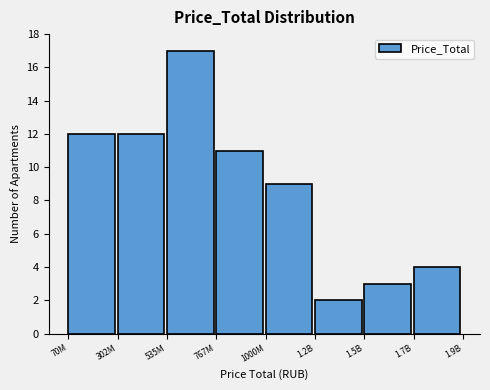

Reading right to left, extract all data points from this chart.

4	3	2	9	11	17	12	12